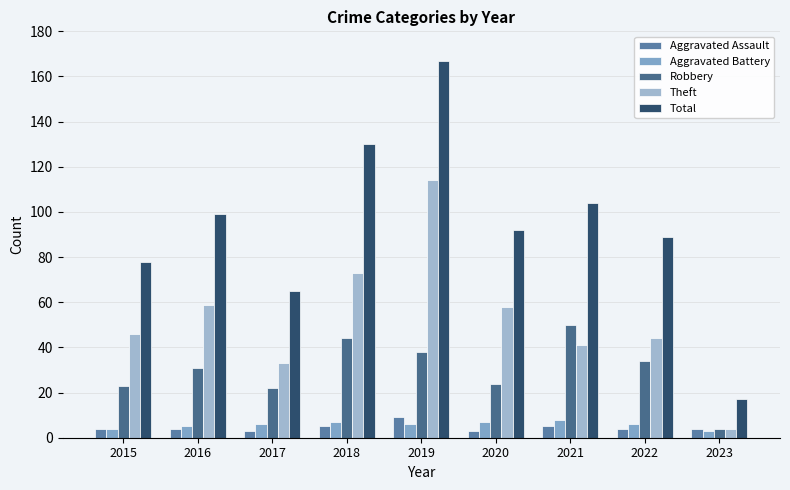

Which label corresponds to the smallest value in the chart?

2017